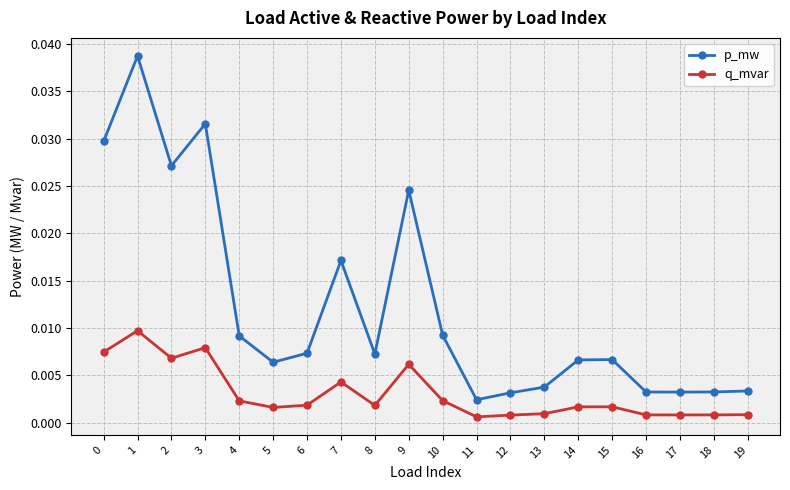

Where is the first local minimum for p_mw?

2